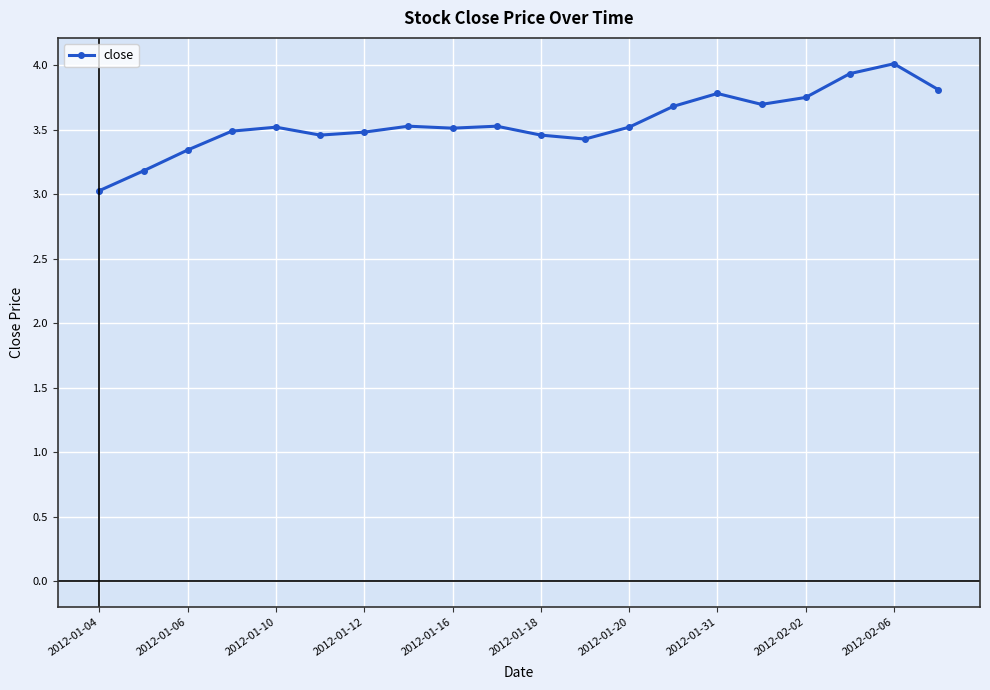

What is the difference between the maximum and minimum values?

1.0